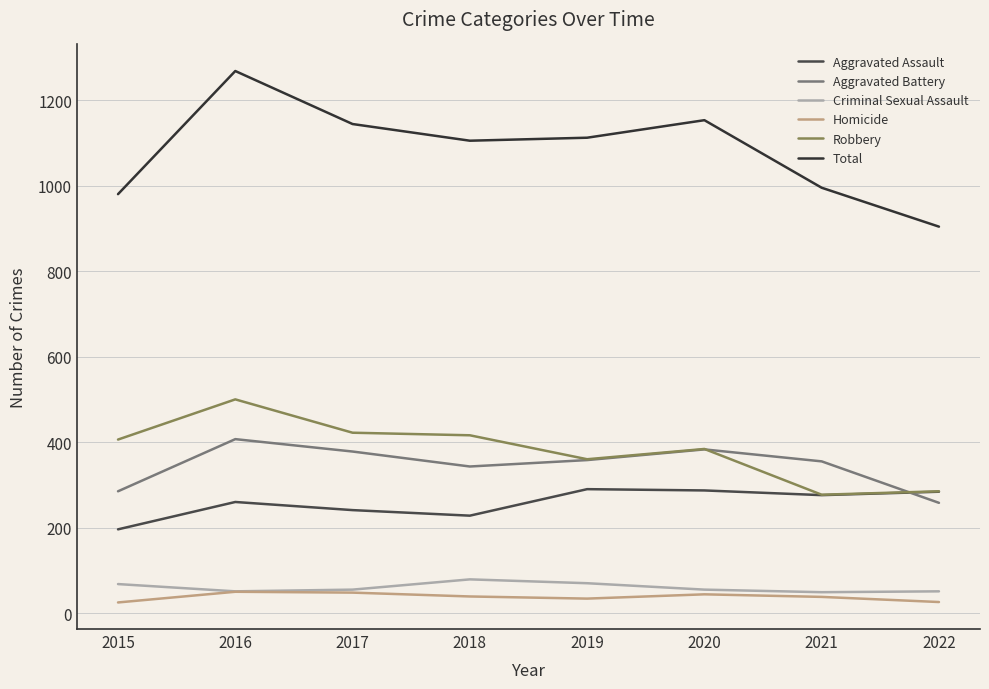

Which series changed the most between 2017 and 2022?

Total